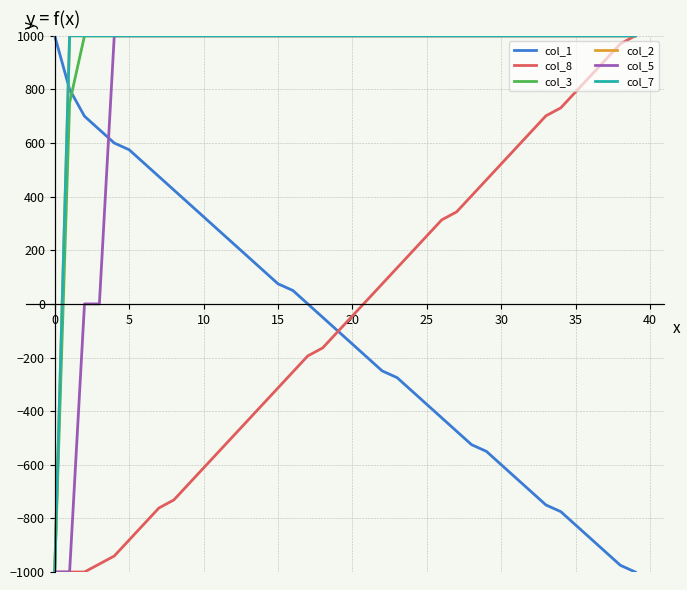

List the series in order of their peak value, highest first.

col_1, col_8, col_3, col_2, col_5, col_7